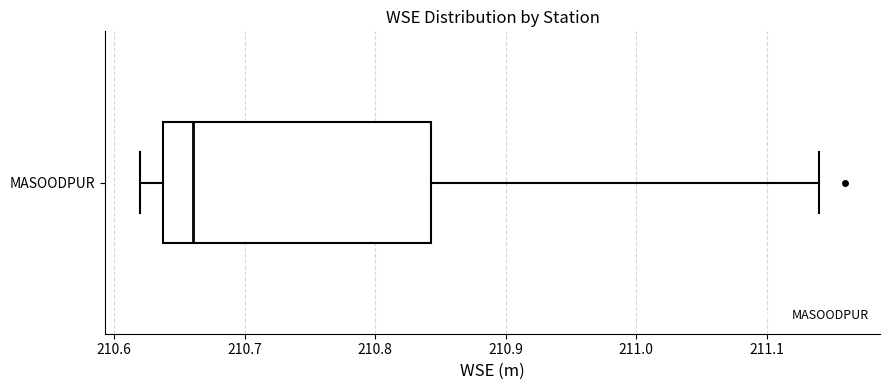

Where does the median line of the box for MASOODPUR sit on the x-axis? The values are not printed on the chart, so give them approximately, as read against the axis.

210.66